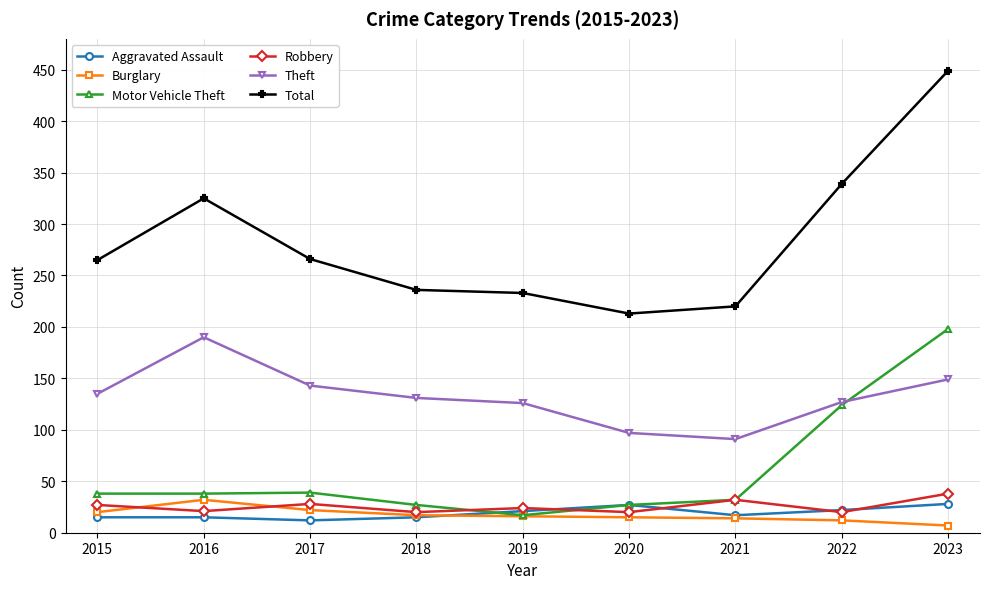

True or false: Robbery and Total intersect in this chart.

False